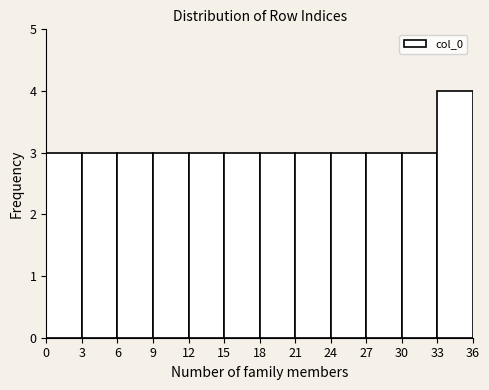

What is the height of the bar covering 30 to 33 on the x-axis? The values are not printed on the chart, so give them approximately, as read against the axis.

3